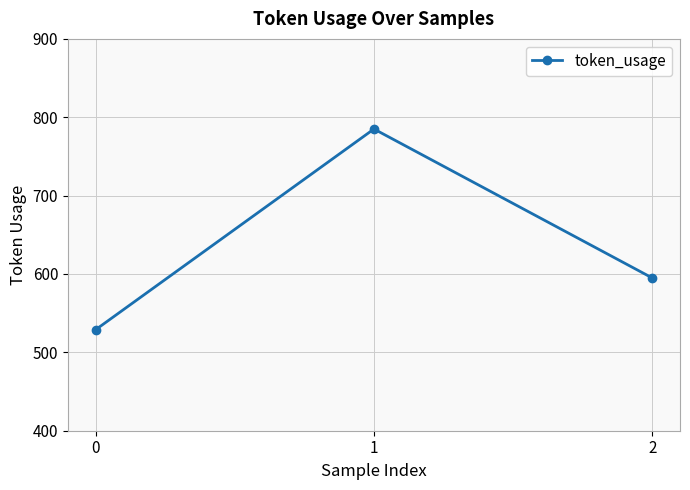

How many data points are less than 595?

1